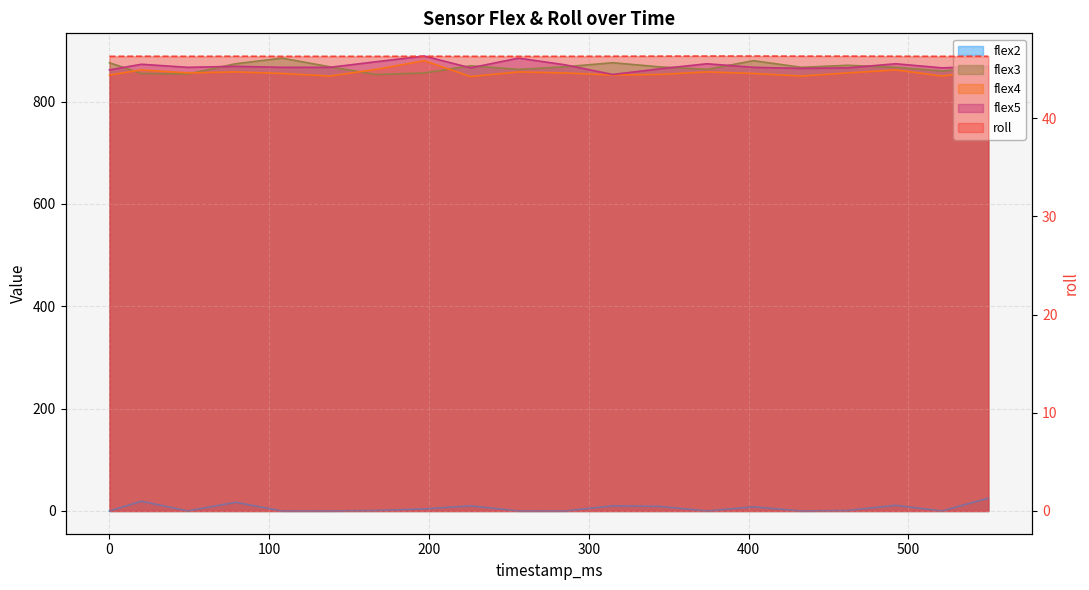

Reading left to right, transcribe all the data shown in this chart.

flex2: 0.0	19.0	0.0	17.0	0.0	0.0	1.0	4.0	10.0	0.0	0.0	10.0	9.0	0.0	8.0	0.0	1.0	11.0	0.0	25.0
flex3: 876.0	855.0	854.0	874.0	885.0	868.0	853.0	856.0	870.0	863.0	868.0	876.0	868.0	863.0	880.0	867.0	871.0	867.0	860.0	866.0
flex4: 852.0	862.0	856.0	858.0	855.0	850.0	863.0	880.0	849.0	858.0	856.0	852.0	853.0	858.0	855.0	850.0	856.0	862.0	850.0	861.0
flex5: 862.0	873.0	867.0	869.0	867.0	867.0	878.0	889.0	866.0	885.0	872.0	853.0	864.0	874.0	867.0	865.0	866.0	874.0	866.0	869.0
roll: 46.3	46.3	46.3	46.3	46.3	46.3	46.3	46.3	46.3	46.3	46.3	46.3	46.3	46.3	46.3	46.3	46.3	46.3	46.3	46.3